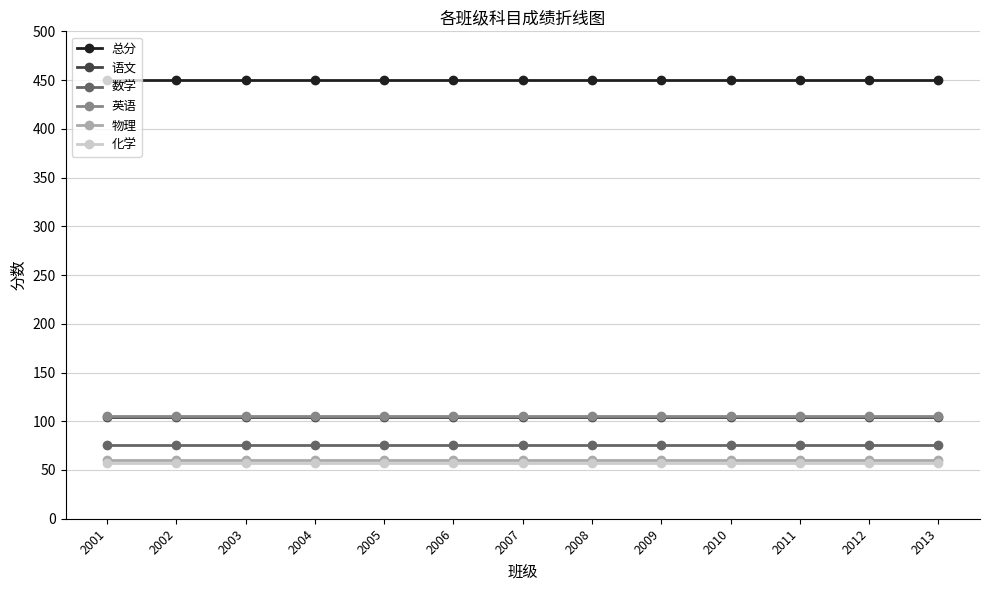

The 化学 series shows 102 at 2007. True or false?

False